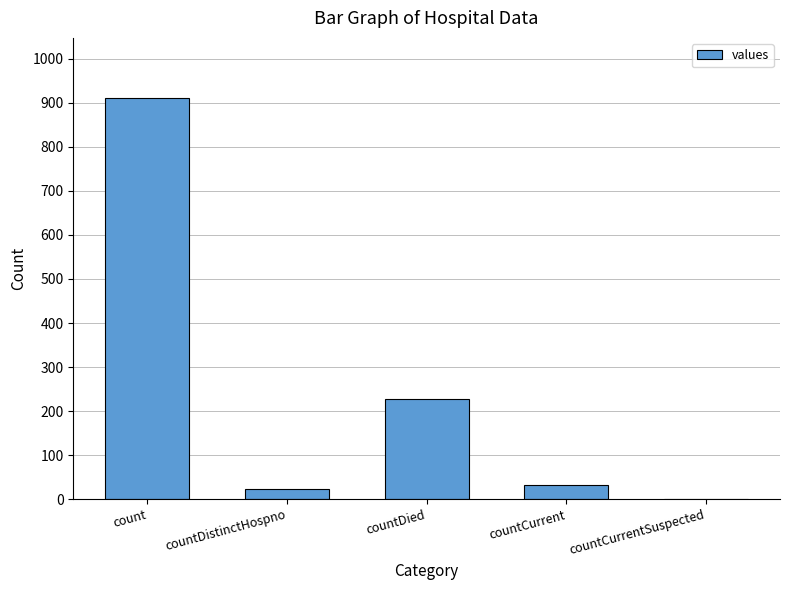

Which category has the highest value across all series?

count